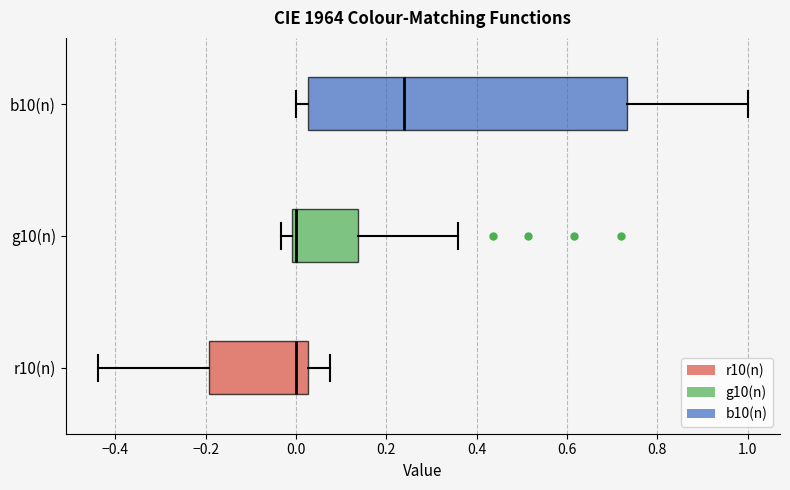

Comparing the boxes themselves (not the whiskers), which one is the widest?

b10(n)